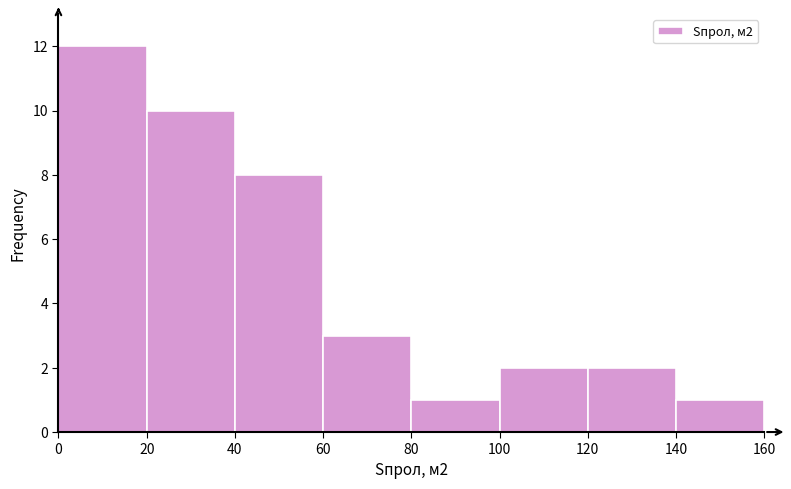

Over which range of the x-axis is the bar tallest?

0 to 20